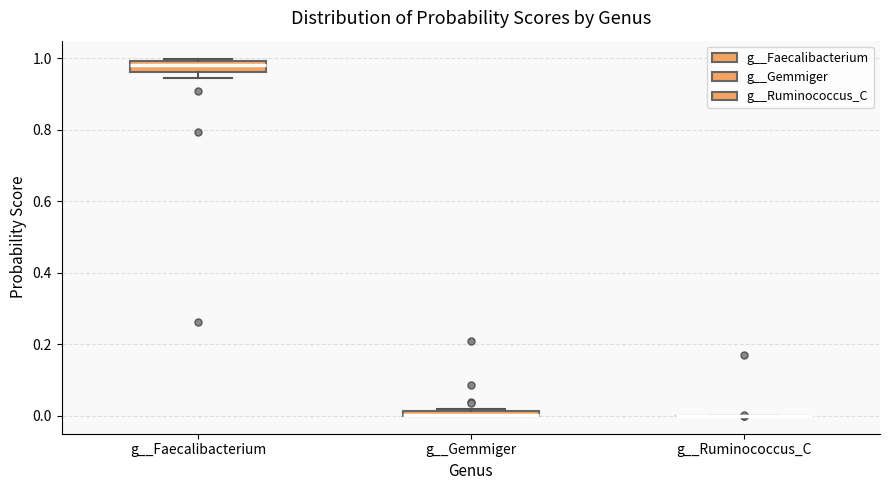

Where is the upper edge of the box for g__Gemmiger on the y-axis? The values are not printed on the chart, so give them approximately, as read against the axis.

0.02